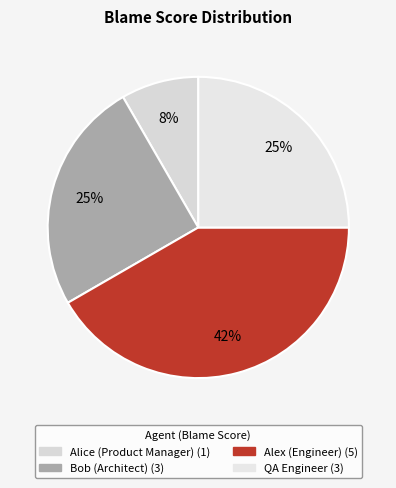

To the nearest percent, what is the difference between the Alex (Engineer) and Bob (Architect) slice percentages?

17%